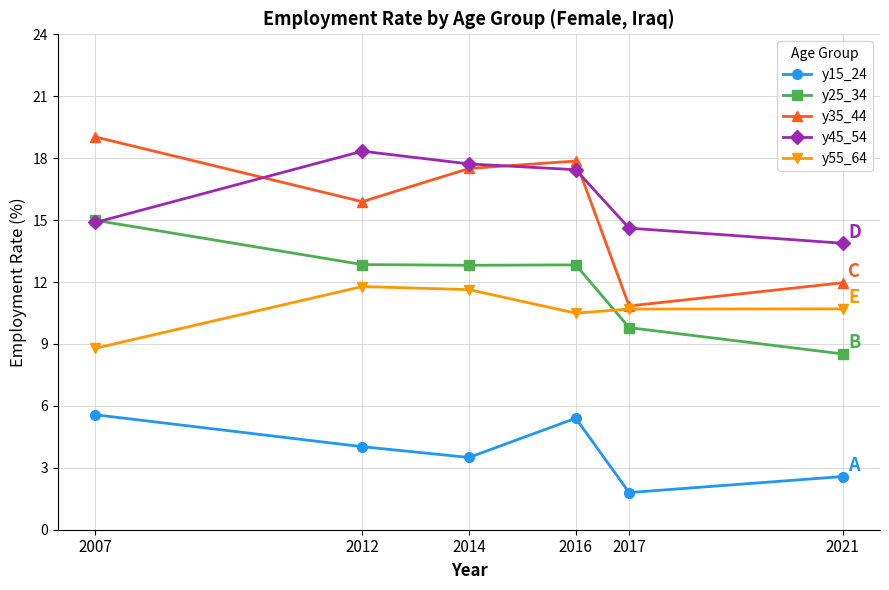

Which series has the largest total across all categories?

y45_54